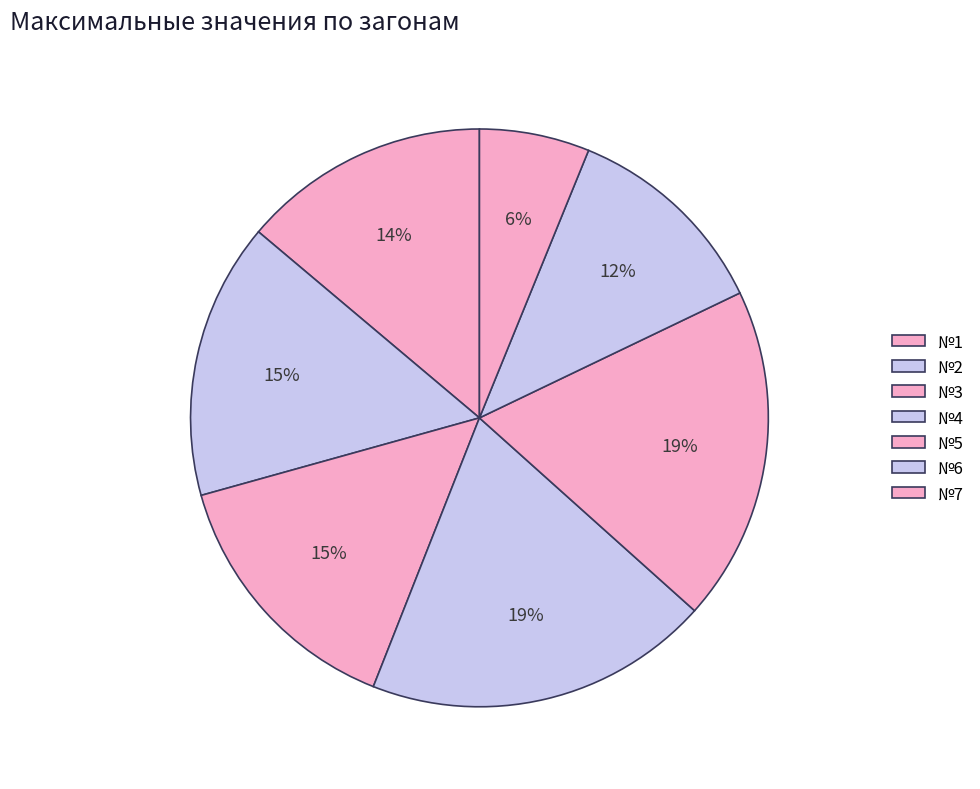

Count the number of slices in the pie.

7